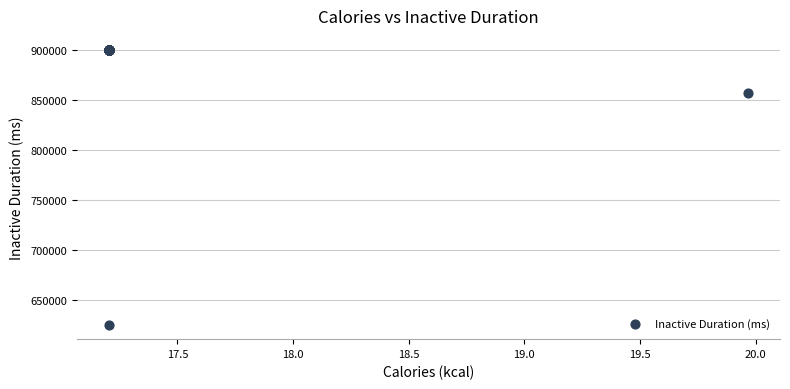

What Y value in the scatter plot is closest to 762601?

856382